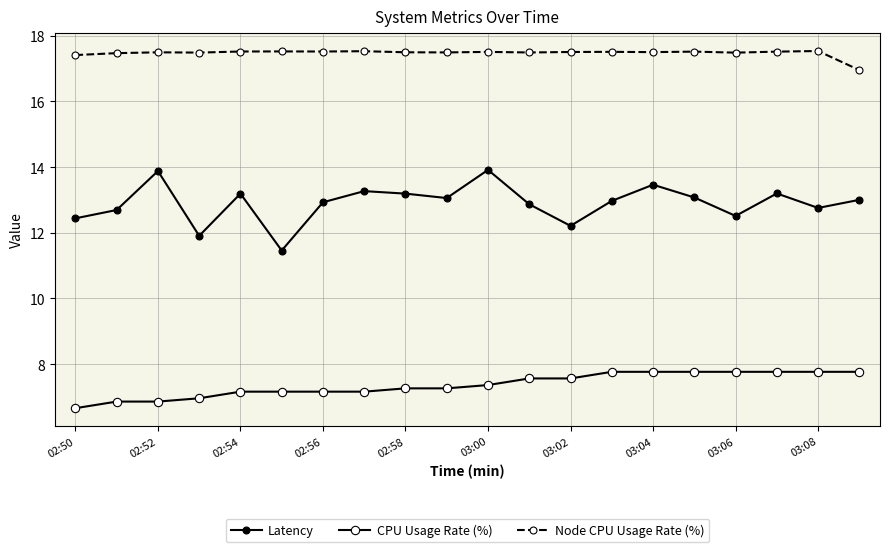

How many lines are shown in the chart?

3